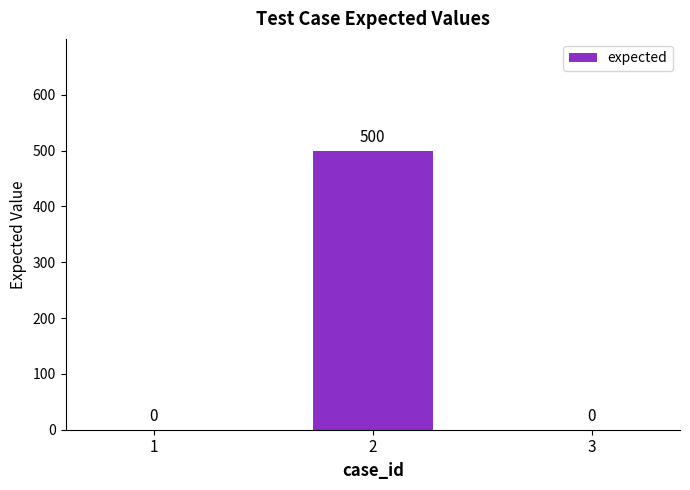

How many categories are shown in the chart?

3